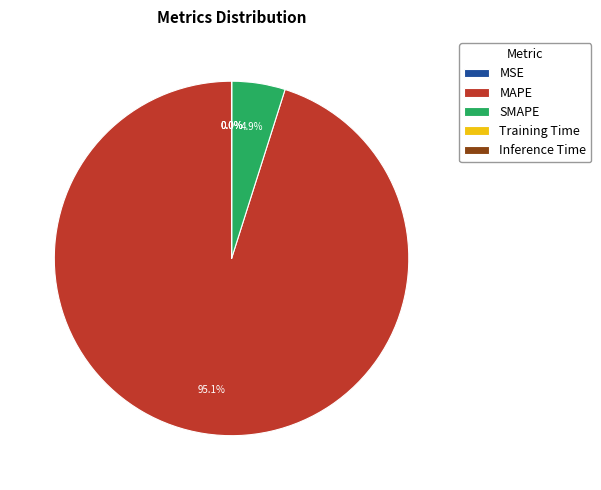

To the nearest percent, what percentage of the pie is MAPE?

95%